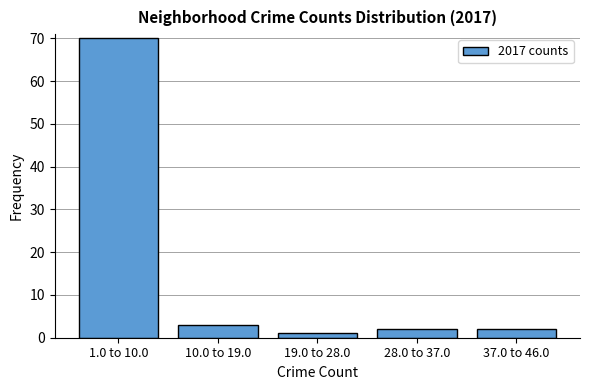

Reading left to right, list all the values displayed in this chart.

70	3	1	2	2